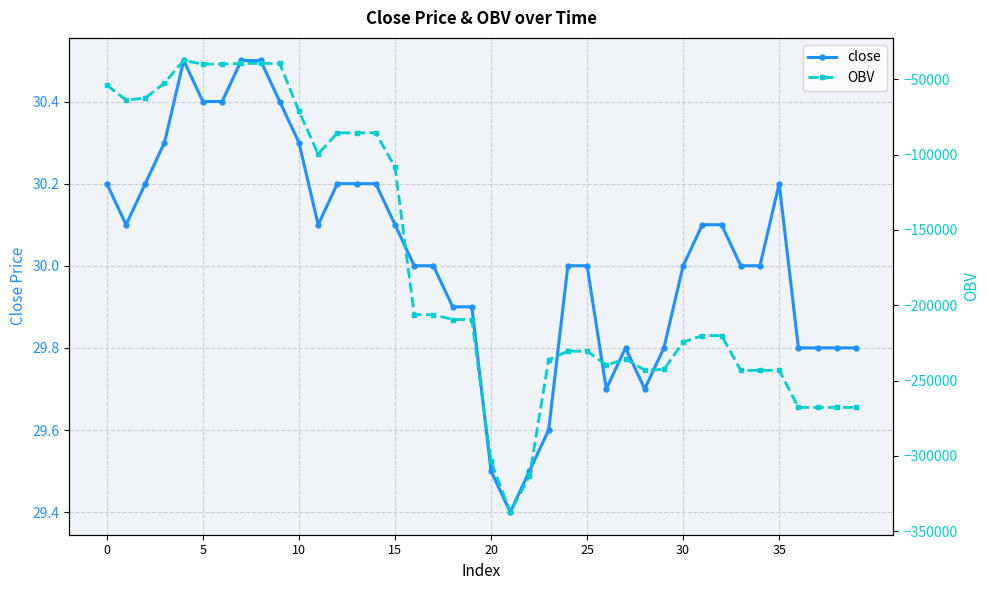

Which series has the widest spread of values?

OBV